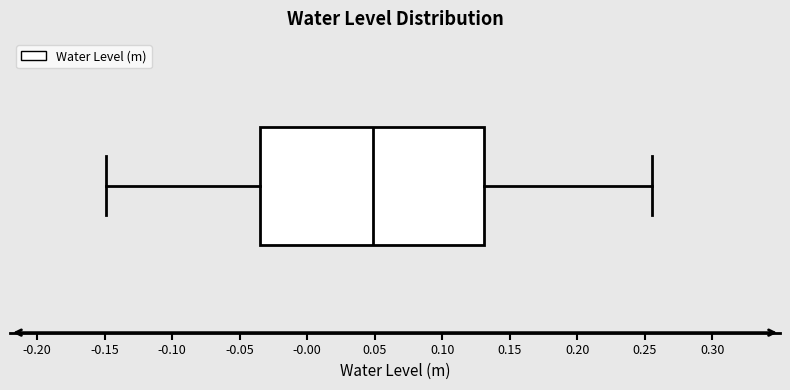

Read this box plot against the x-axis: the position of the median line, the range covered by the box, and the ends of both whiskers. The values are not printed on the chart, so give them approximately, as read against the axis.

median 0.050, box -0.035 to 0.130, whiskers -0.150 to 0.255